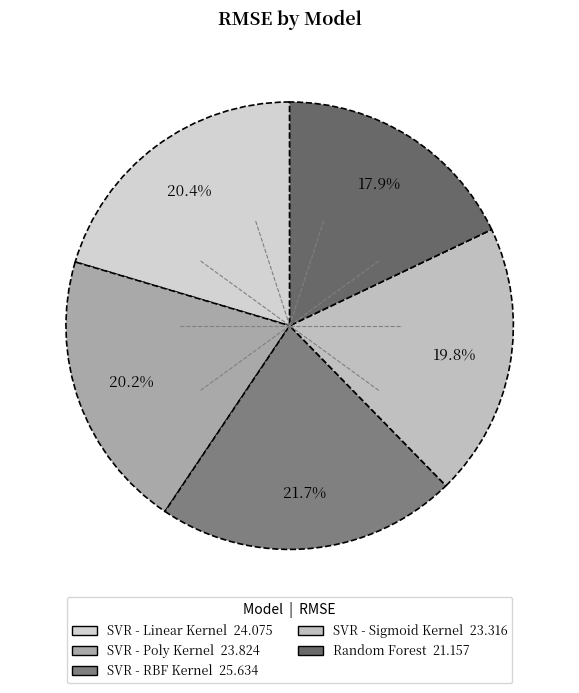

To the nearest percent, what portion does SVR - RBF Kernel represent?

22%